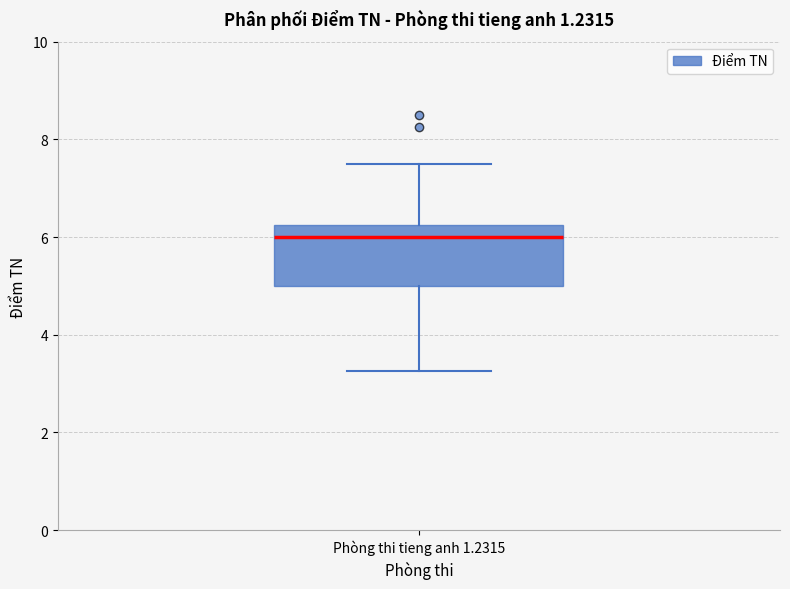

Where is the lower edge of the box for Phòng thi tieng anh 1.2315 on the y-axis? The values are not printed on the chart, so give them approximately, as read against the axis.

5.0